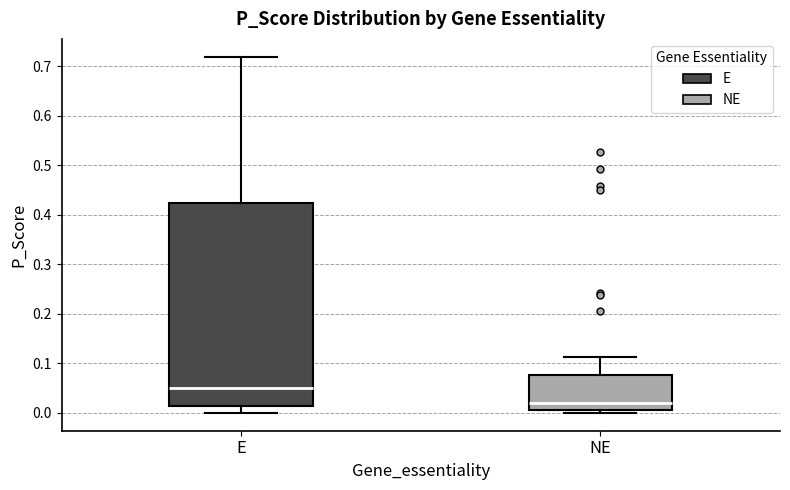

Where does the lower whisker of the box for E end on the y-axis? The values are not printed on the chart, so give them approximately, as read against the axis.

0.00